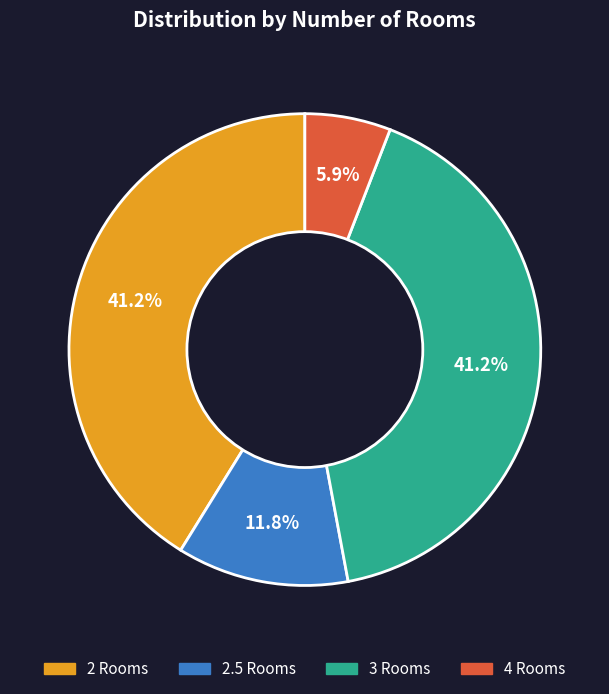

Is there any slice that represents more than half of the pie?

No